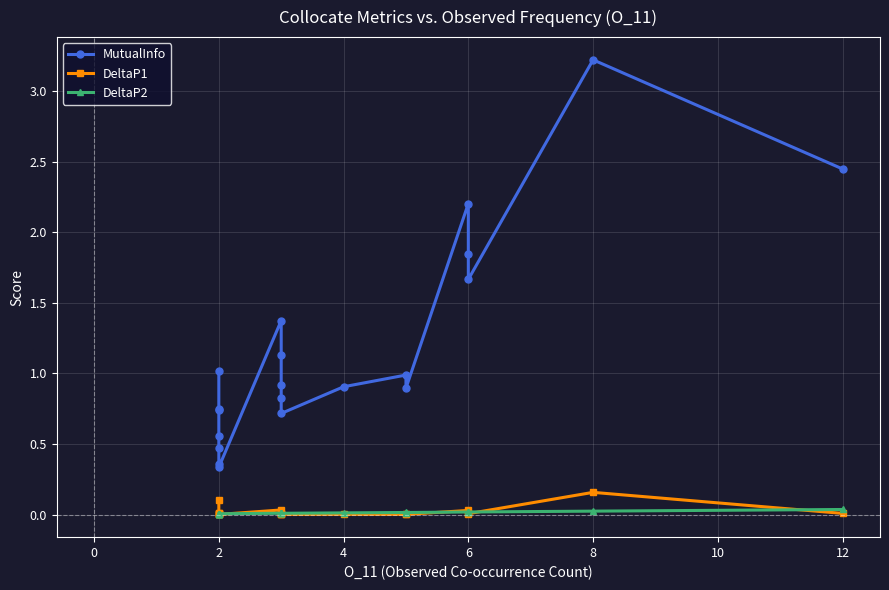

Reading left to right, what are all the values shown in this chart?

MutualInfo: 1.0	0.7	0.7	0.6	0.5	0.4	0.3	1.4	1.1	0.9	0.8	0.7	0.9	1.0	0.9	2.2	1.8	1.7	3.2	2.4
DeltaP1: 0.1	0.0	0.0	0.0	0.0	0.0	0.0	0.0	0.0	0.0	0.0	0.0	0.0	0.0	0.0	0.0	0.0	0.0	0.2	0.0
DeltaP2: 0.0	0.0	0.0	0.0	0.0	0.0	0.0	0.0	0.0	0.0	0.0	0.0	0.0	0.0	0.0	0.0	0.0	0.0	0.0	0.0